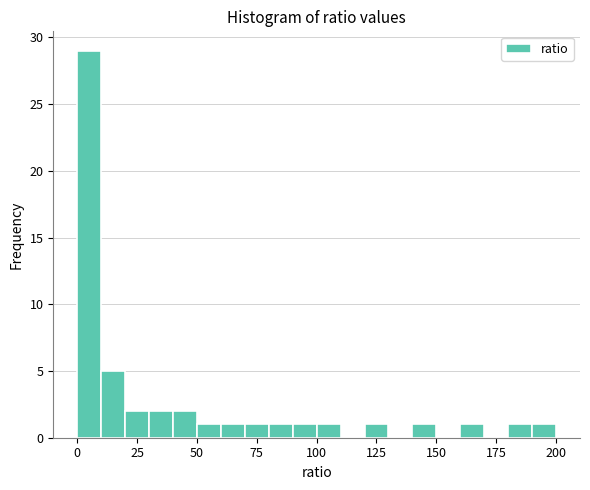

Around what value on the x-axis is the tallest bar? Give the approximate position of its centre, as read against the axis.

5